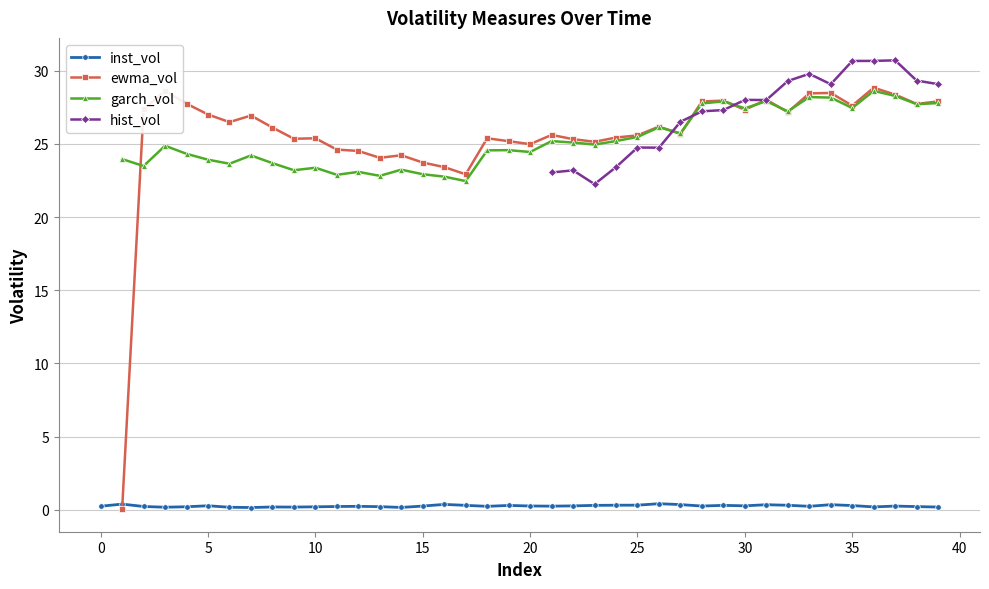

True or false: garch_vol has a value of 27.5 at 35.

True